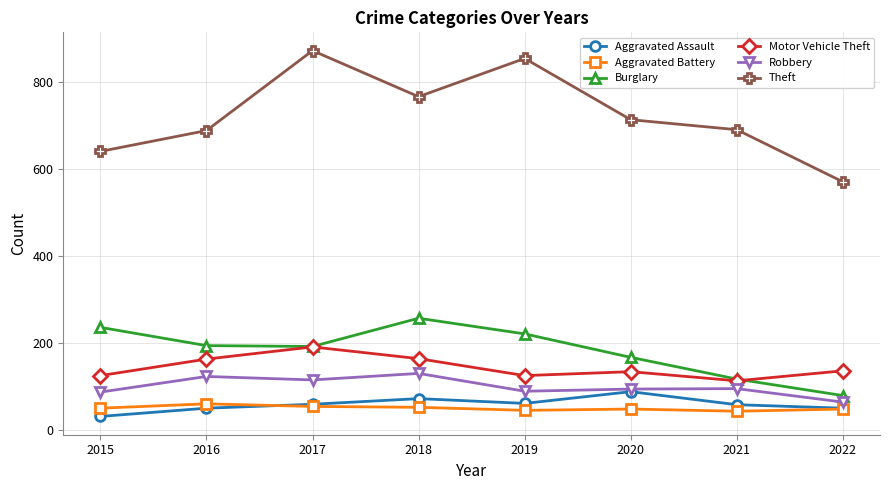

What is the value of the Aggravated Battery point at the 4th from the left?

52